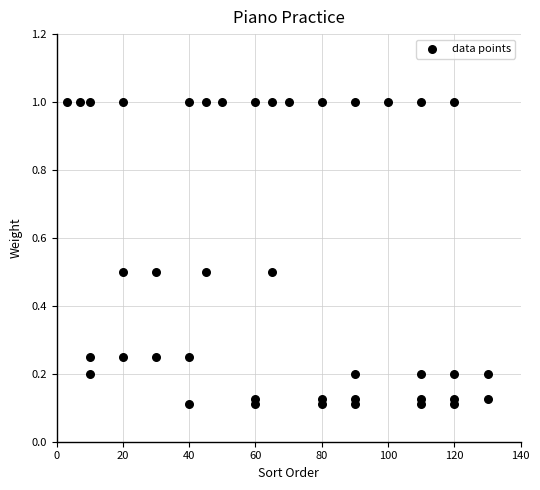

What is the range of Y values (max minus min)?

0.9